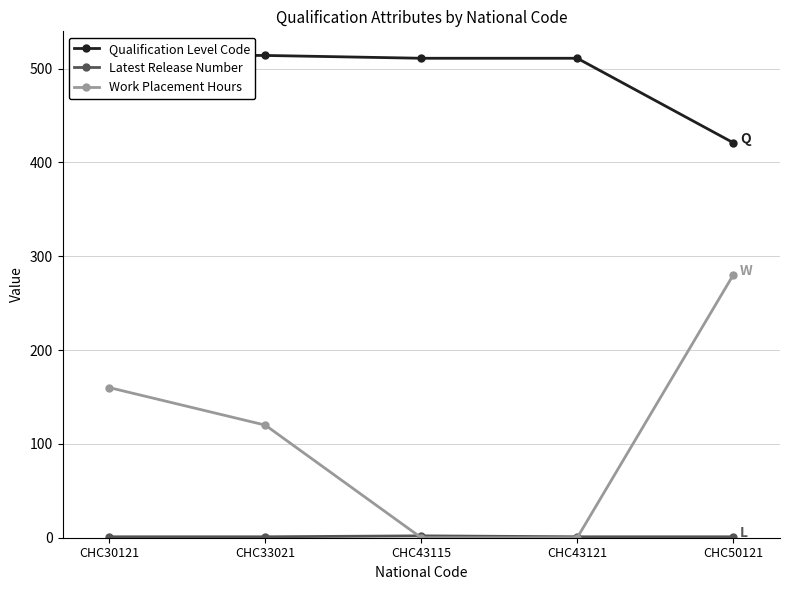

How many values in the Latest Release Number series exceed 1?

1